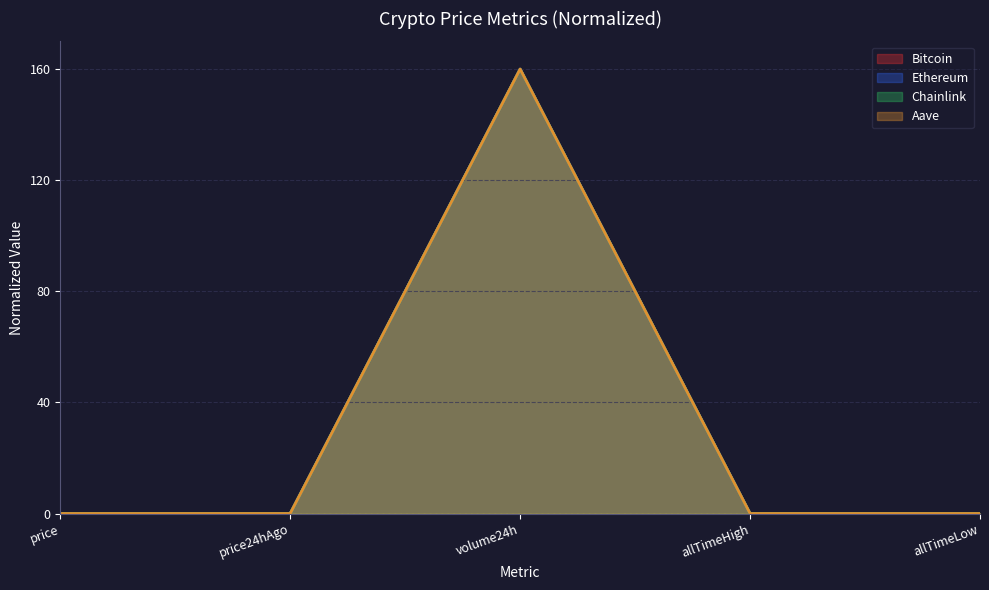

How many distinct data groups are displayed?

4